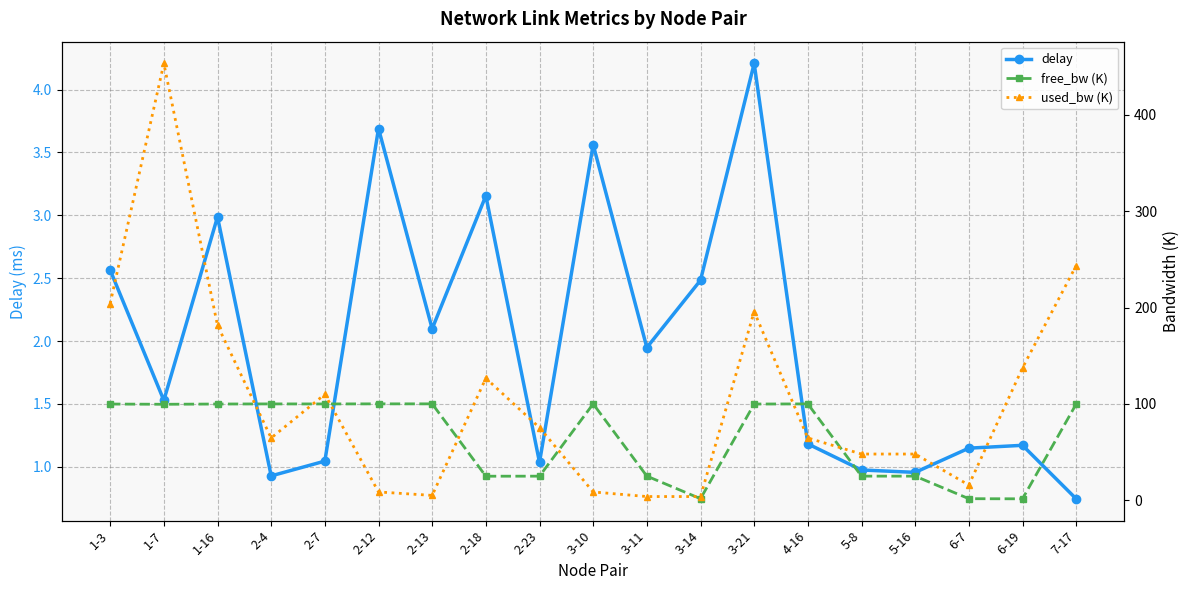

How many interior local valleys does the delay series have?

6